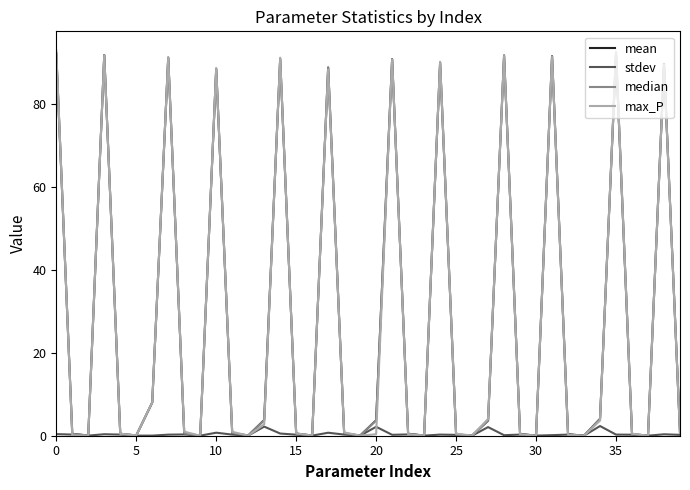

Does the chart have visible grid lines?

No